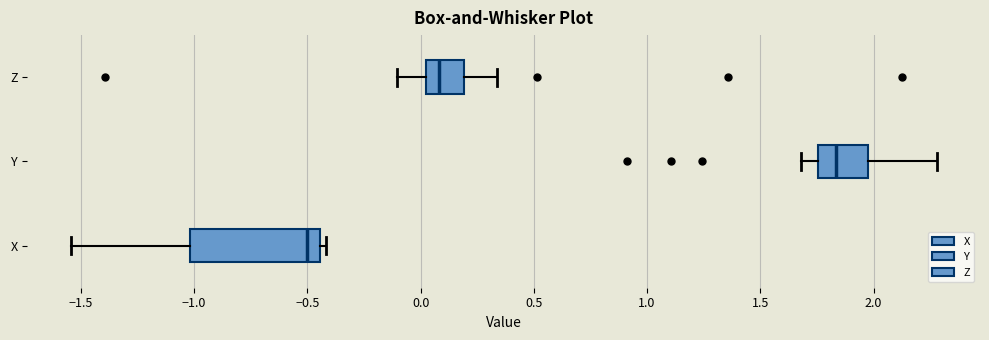

Which box's median line is the furthest to the right?

Y